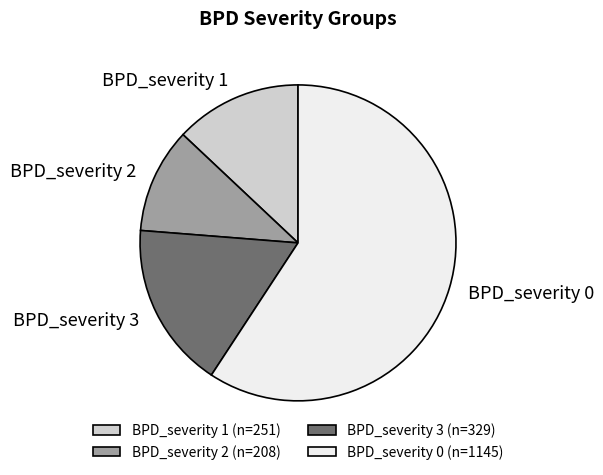

Count the number of slices in the pie.

4